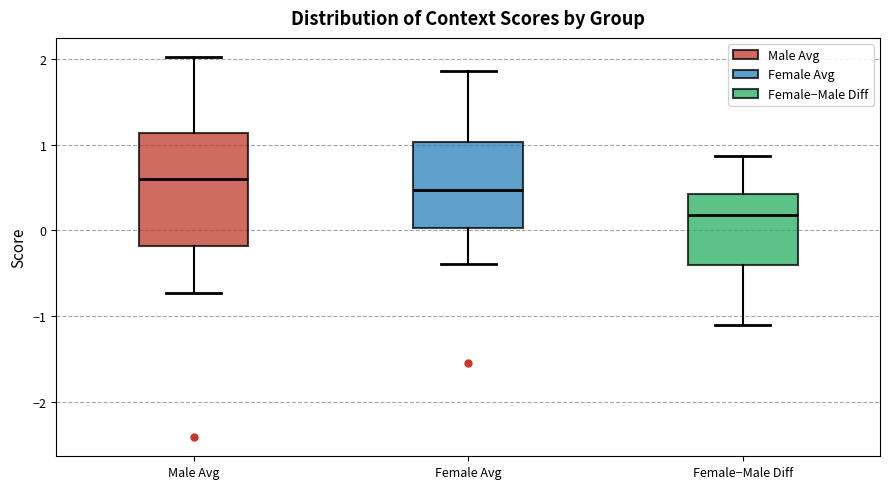

Reading left to right, read every box against the y-axis: the position of its median line, the range the box covers, and the ends of its whiskers. The values are not printed on the chart, so give them approximately, as read against the axis.

Male Avg: median 0.6, box -0.2 to 1.1, whiskers -0.7 to 2.0
Female Avg: median 0.5, box 0.0 to 1.0, whiskers -0.4 to 1.9
Female−Male Diff: median 0.2, box -0.4 to 0.4, whiskers -1.1 to 0.9